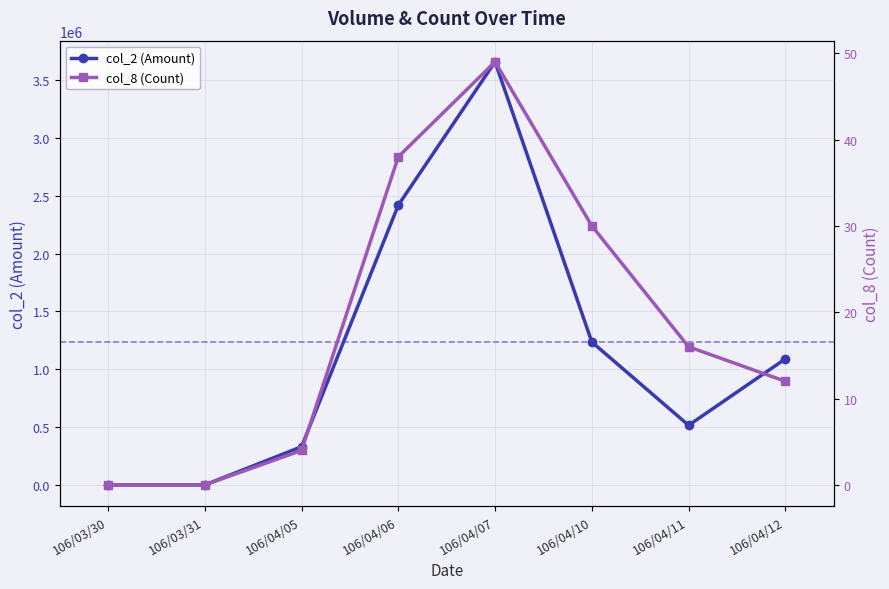

Is the value of col_2 (Amount) at 106/04/05 greater than the value of col_8 (Count) at 106/04/05?

Yes